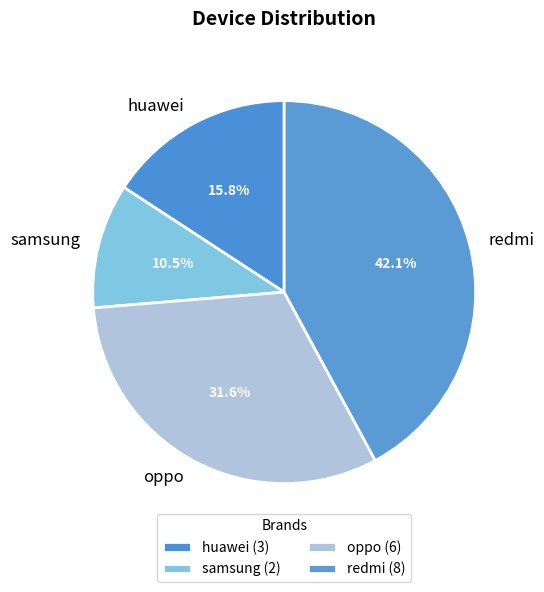

Which slice is the smallest?

samsung